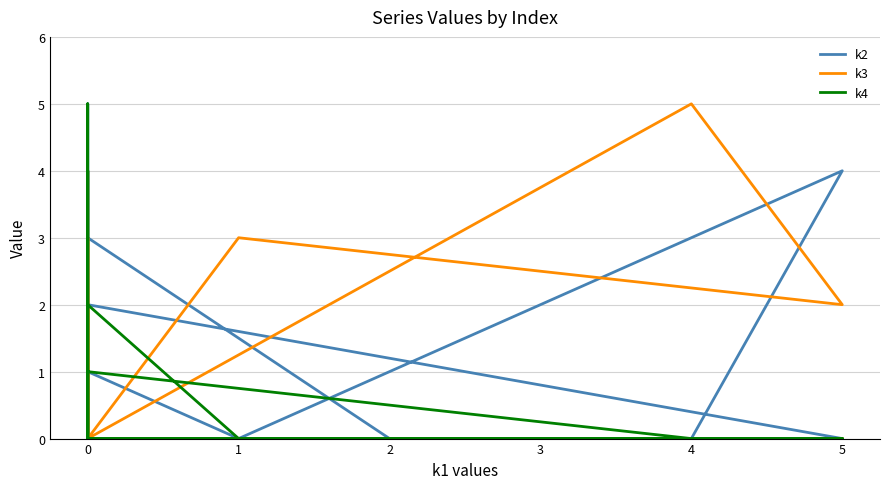

Which series has the widest spread of values?

k2